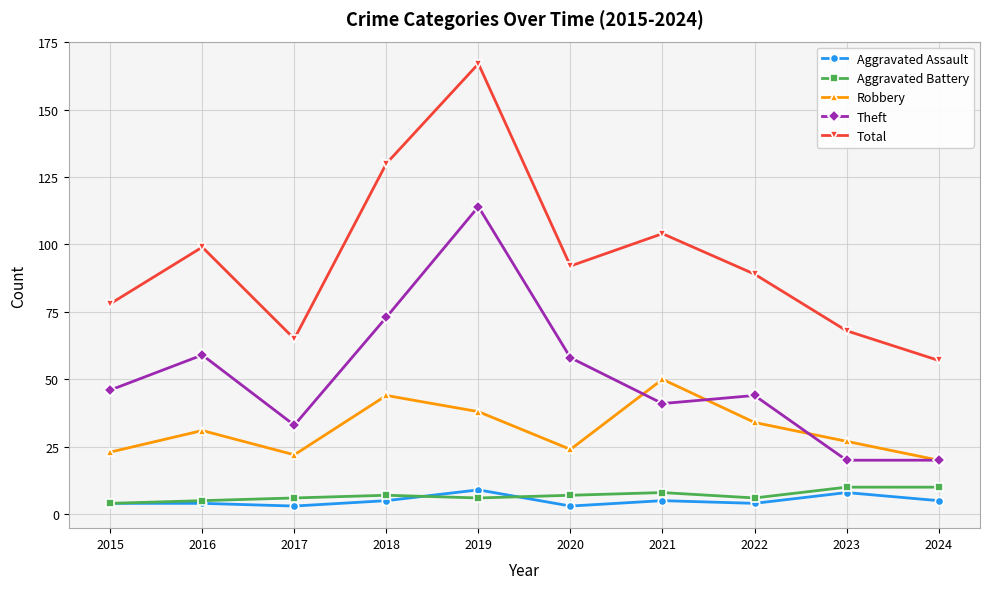

Is it true that Robbery equals 20 at 2024?

True